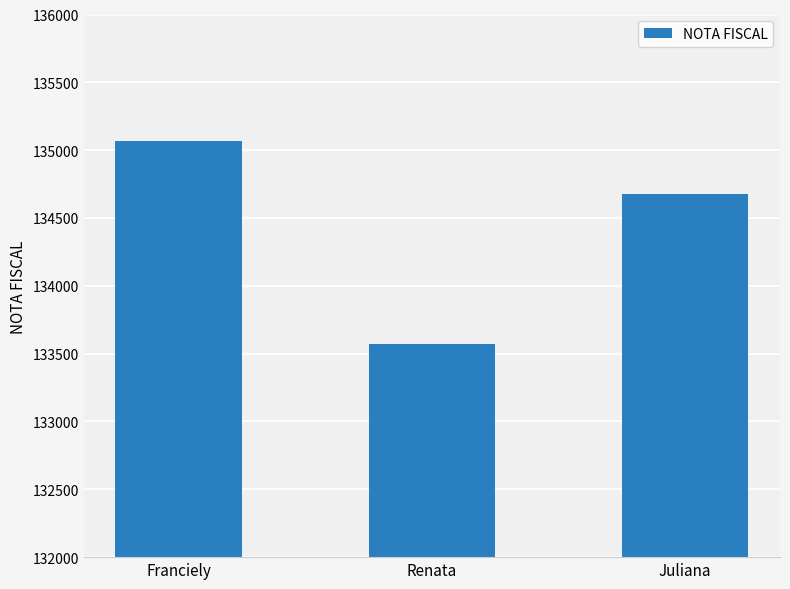

How many data points are less than 134675?

1